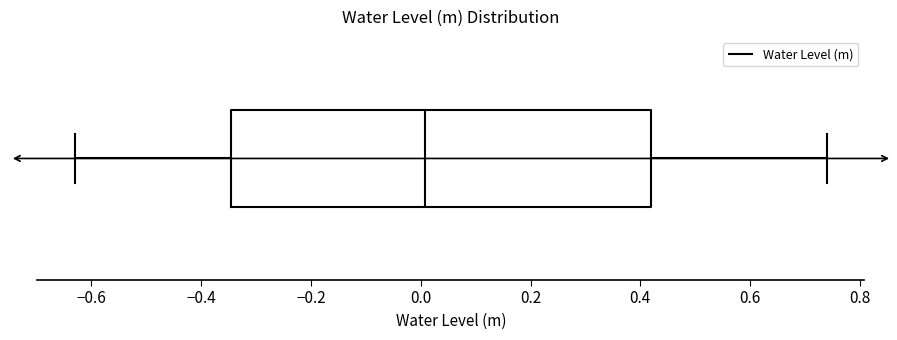

Read this box plot against the x-axis: the position of the median line, the range covered by the box, and the ends of both whiskers. The values are not printed on the chart, so give them approximately, as read against the axis.

median 0.00, box -0.34 to 0.42, whiskers -0.62 to 0.74